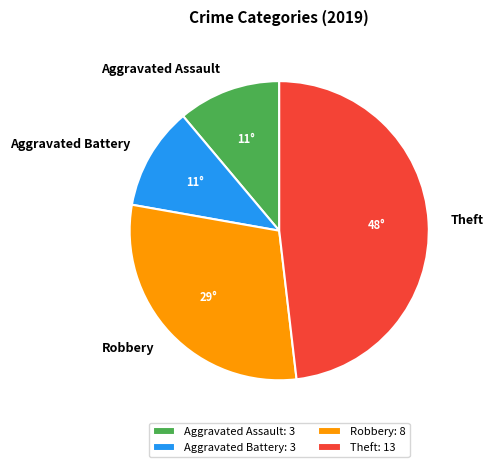

The Aggravated Assault slice represents 11% of the pie. True or false?

True